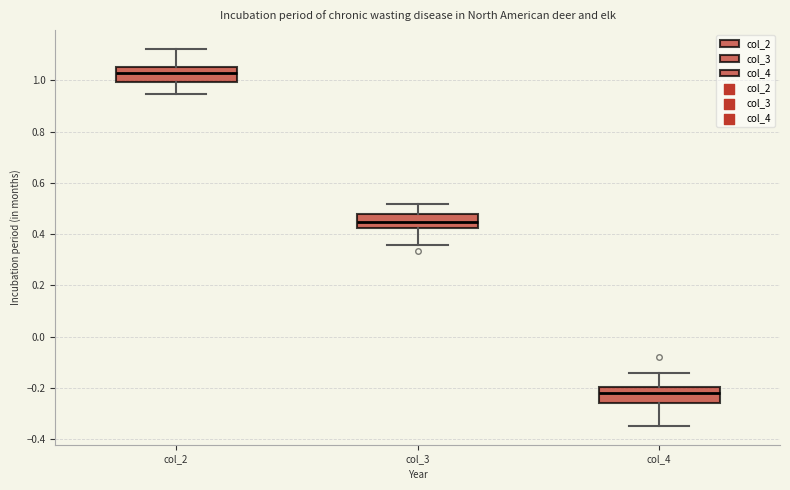

Reading left to right, read every box against the y-axis: the position of its median line, the range the box covers, and the ends of its whiskers. The values are not printed on the chart, so give them approximately, as read against the axis.

col_2: median 1.02, box 1.00 to 1.06, whiskers 0.94 to 1.12
col_3: median 0.44, box 0.42 to 0.48, whiskers 0.36 to 0.52
col_4: median -0.22, box -0.26 to -0.20, whiskers -0.34 to -0.14